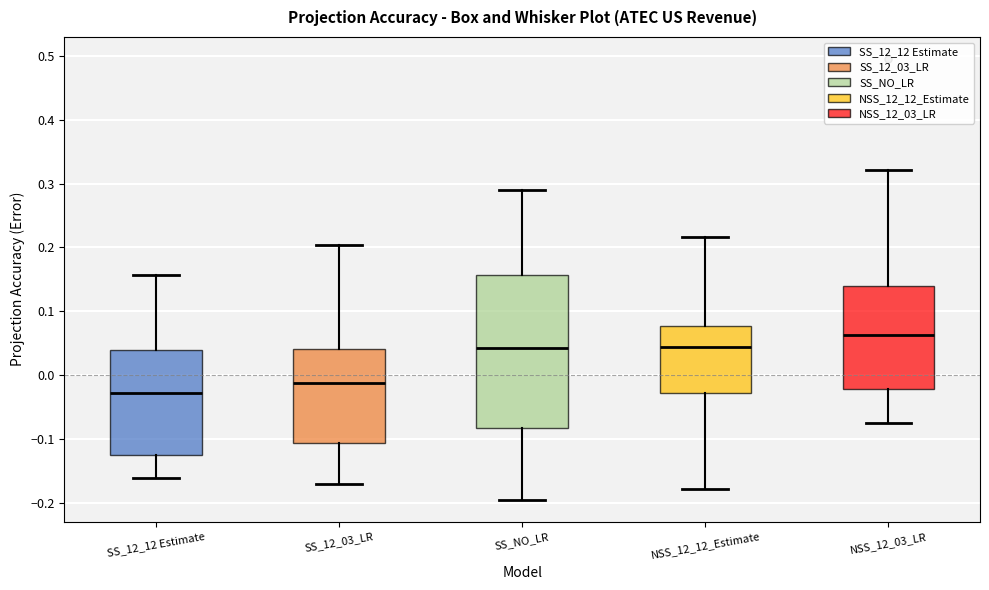

Reading left to right, read every box against the y-axis: the position of its median line, the range the box covers, and the ends of its whiskers. The values are not printed on the chart, so give them approximately, as read against the axis.

SS_12_12 Estimate: median -0.03, box -0.13 to 0.04, whiskers -0.16 to 0.16
SS_12_03_LR: median -0.01, box -0.11 to 0.04, whiskers -0.17 to 0.20
SS_NO_LR: median 0.04, box -0.08 to 0.16, whiskers -0.19 to 0.29
NSS_12_12_Estimate: median 0.04, box -0.03 to 0.08, whiskers -0.18 to 0.22
NSS_12_03_LR: median 0.06, box -0.02 to 0.14, whiskers -0.07 to 0.32